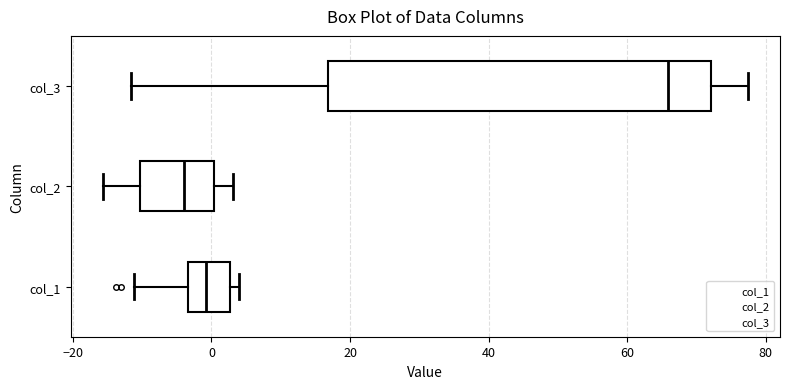

Reading bottom to top, transcribe this box plot: for each box, give where its median line is, the range the box spans, and where its two whiskers end, as read against the x-axis. The values are not printed on the chart, so give them approximately, as read against the axis.

col_1: median 0, box -4 to 2, whiskers -12 to 4
col_2: median -4, box -10 to 0, whiskers -16 to 4
col_3: median 66, box 16 to 72, whiskers -12 to 78